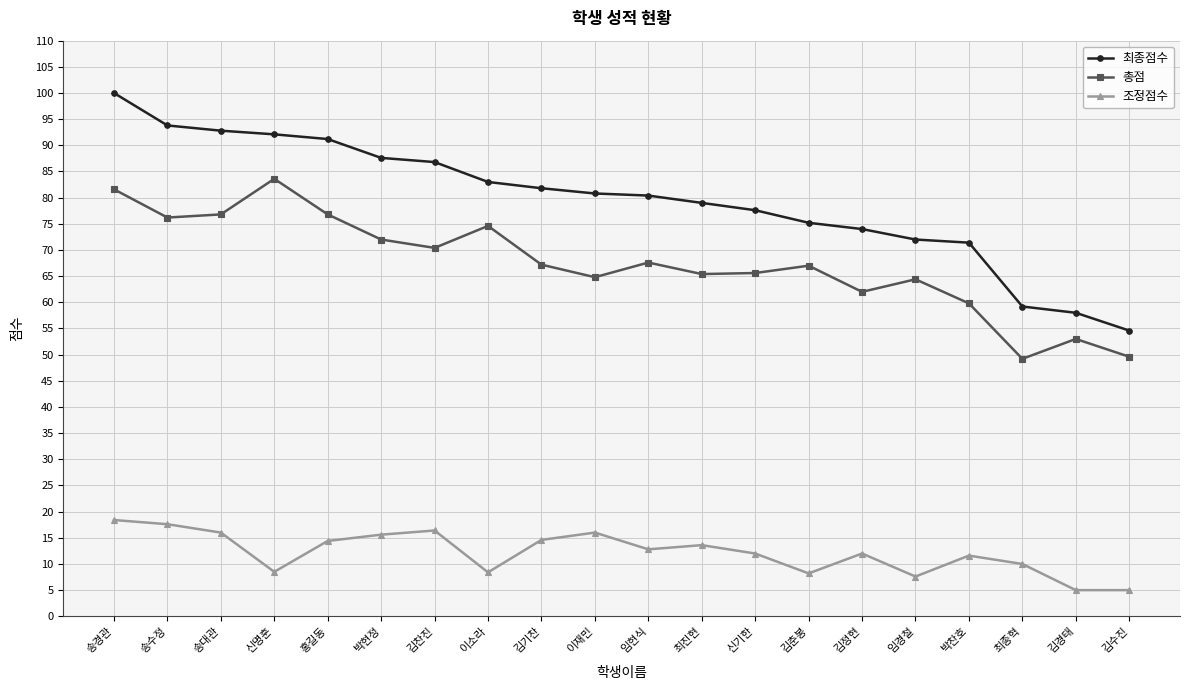

Read the 총점 value at 김경태.

53.0